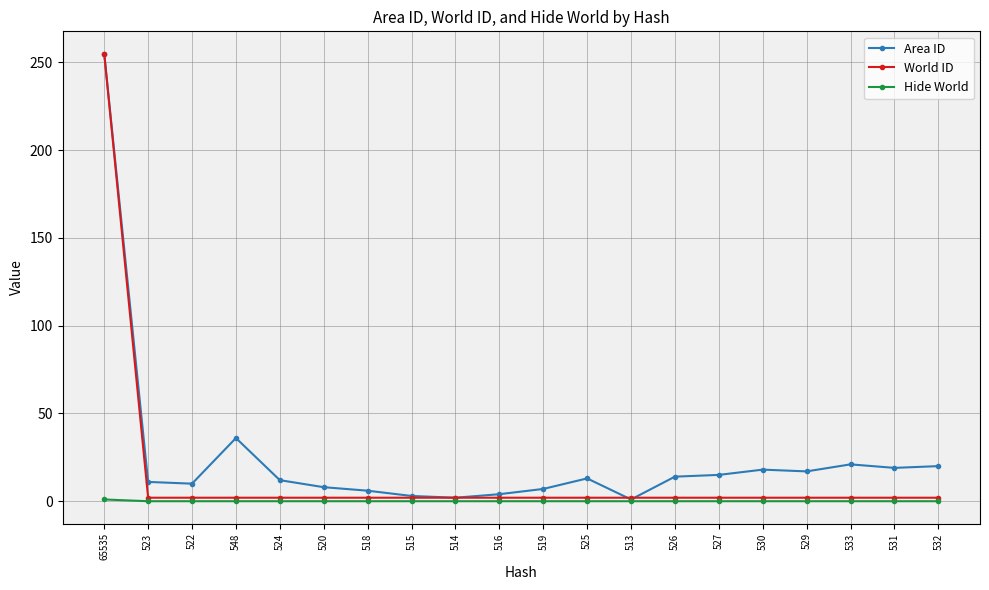

True or false: Area ID has more than 0 points higher than both neighbors.

True